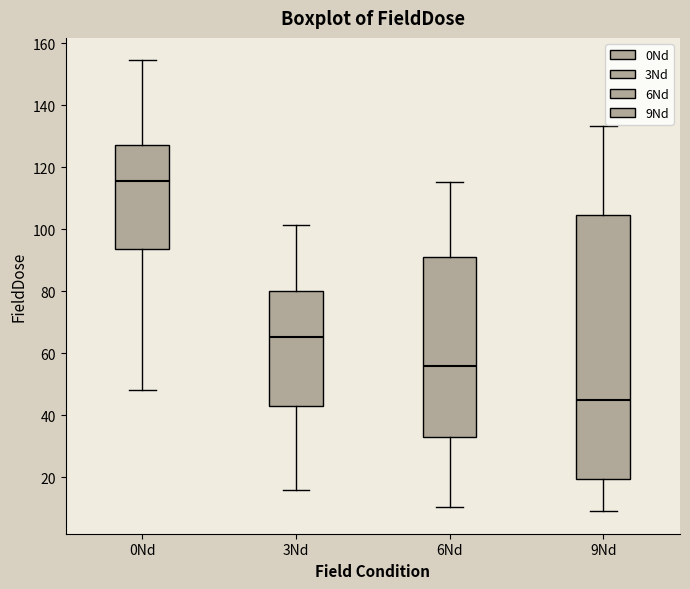

Reading left to right, read every box against the y-axis: the position of its median line, the range the box covers, and the ends of its whiskers. The values are not printed on the chart, so give them approximately, as read against the axis.

0Nd: median 116, box 94 to 128, whiskers 48 to 154
3Nd: median 66, box 44 to 80, whiskers 16 to 102
6Nd: median 56, box 32 to 90, whiskers 10 to 116
9Nd: median 44, box 20 to 104, whiskers 10 to 134